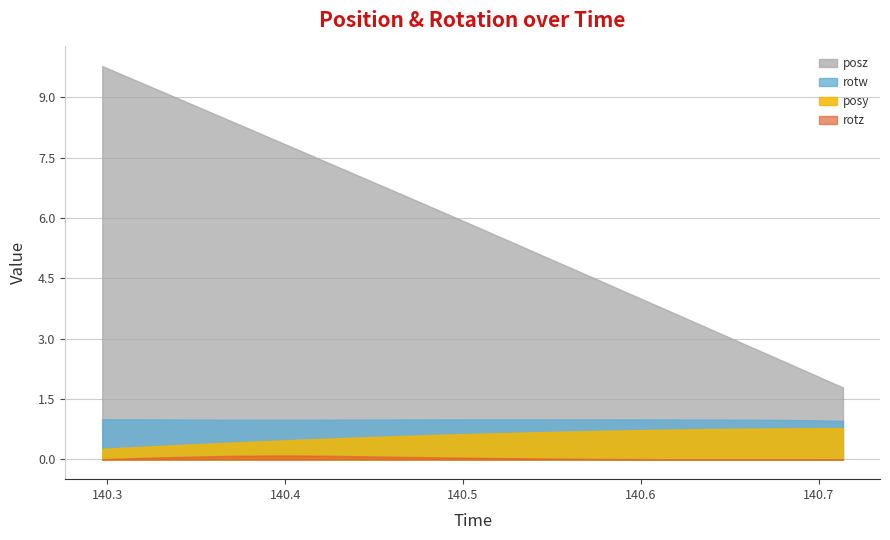

What is the difference between the second highest and minimum values in the posy series?

0.5